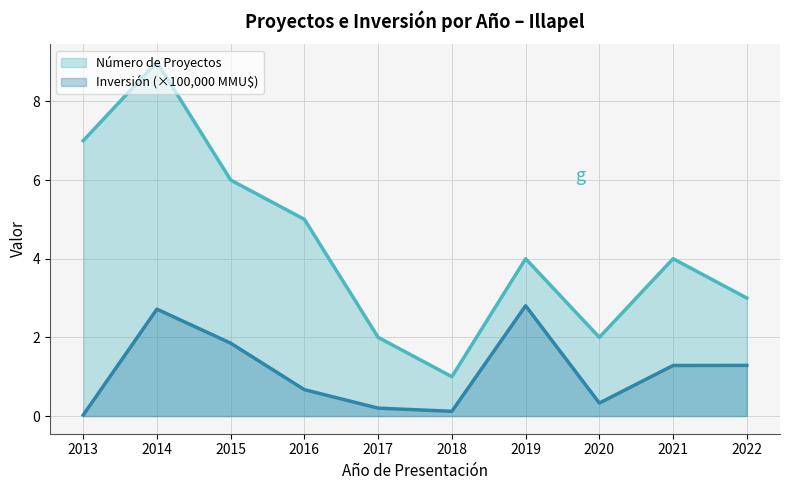

Which series has the largest total across all categories?

Número de Proyectos